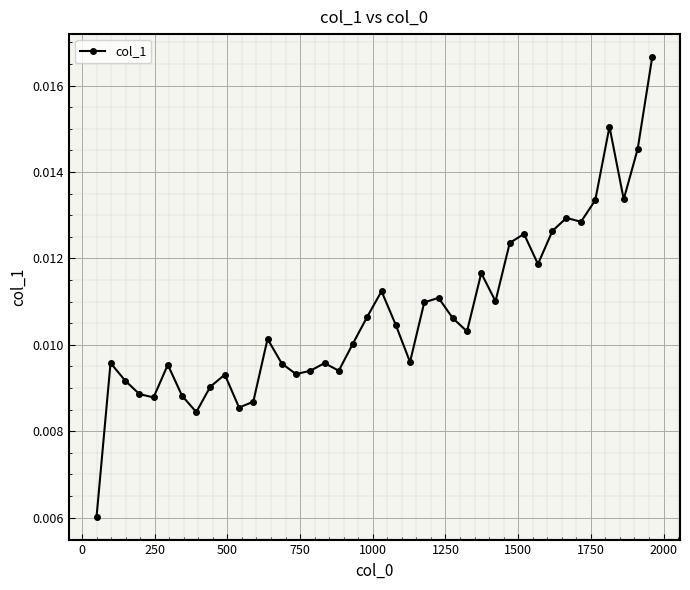

What is the sum of all values?

0.4